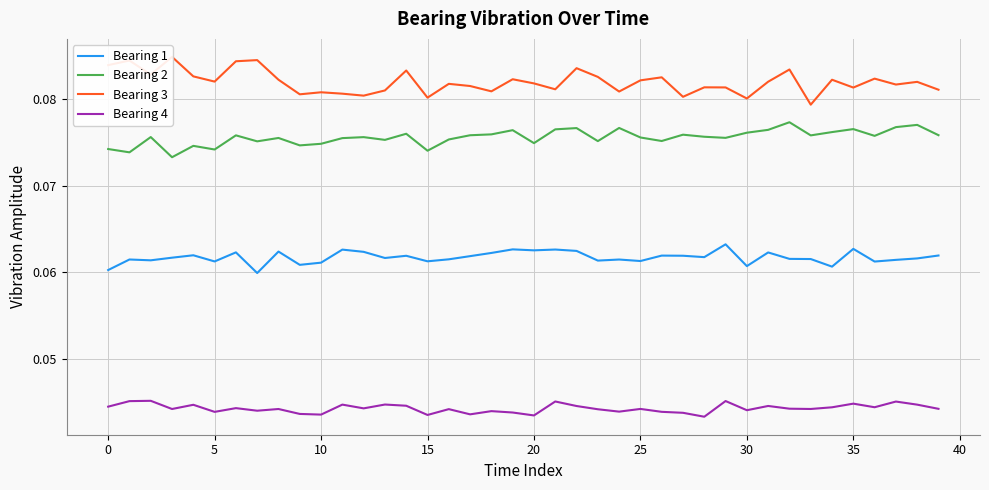

True or false: Bearing 2 has more than 0 interior local peaks.

True